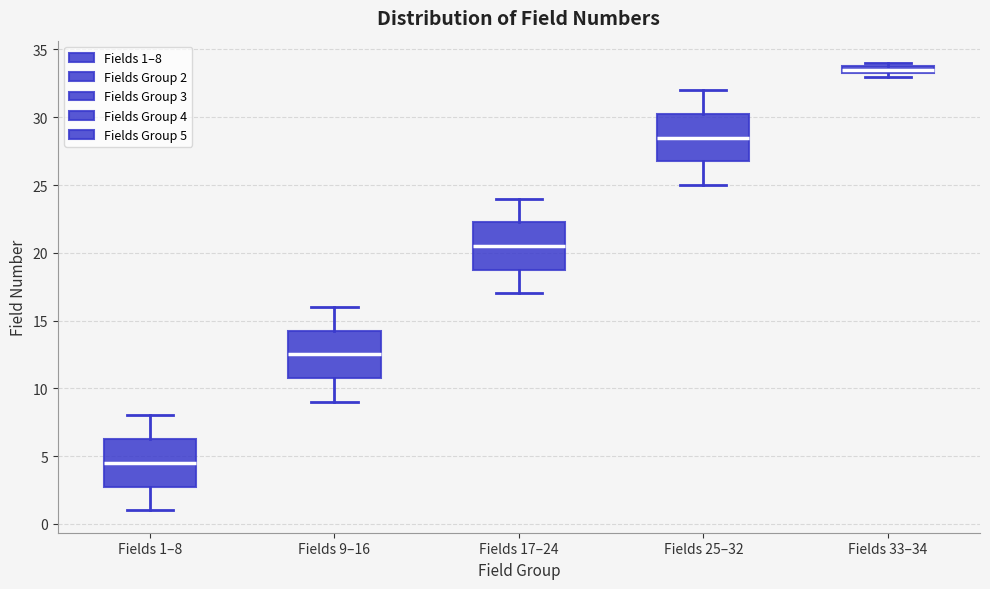

Where does the upper whisker of the box for Fields 25–32 end on the y-axis? The values are not printed on the chart, so give them approximately, as read against the axis.

32.0